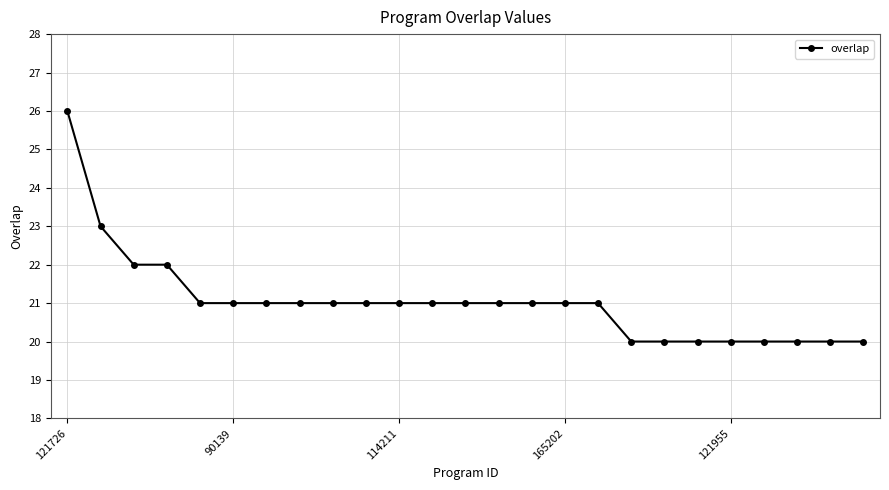

What is the sum of all values?

526